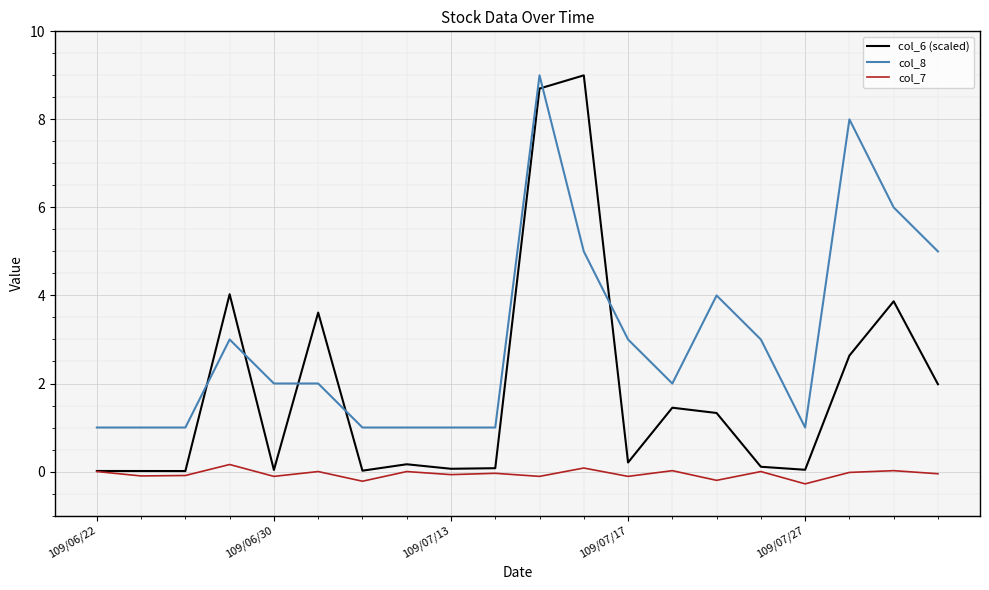

True or false: col_7 and col_8 cross at least once.

False